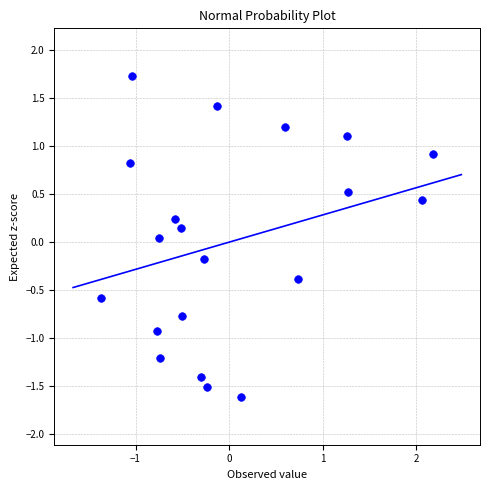

What is the range of Y values (max minus min)?

3.3